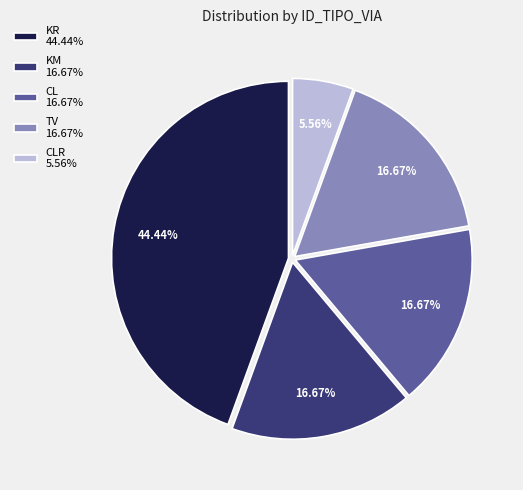

How many segments does this pie chart have?

5